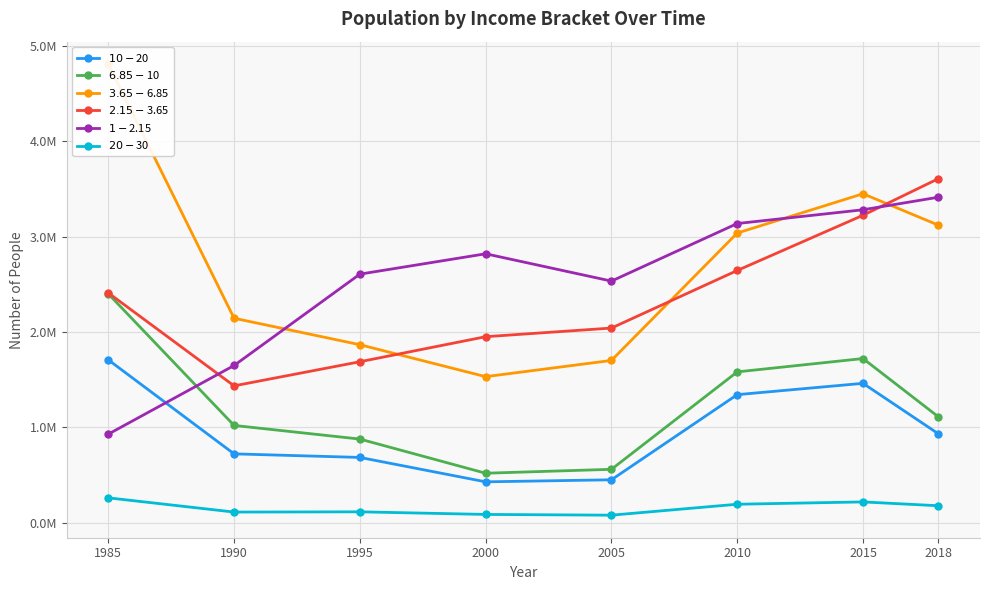

What is the average value of the $6.85-$10 series?

1223202.7